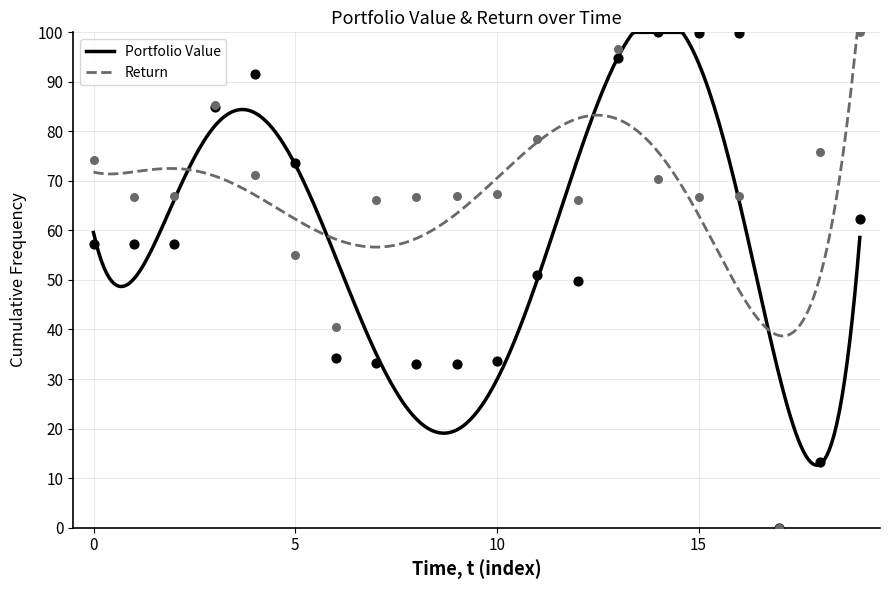

Which series has the largest total across all categories?

Return